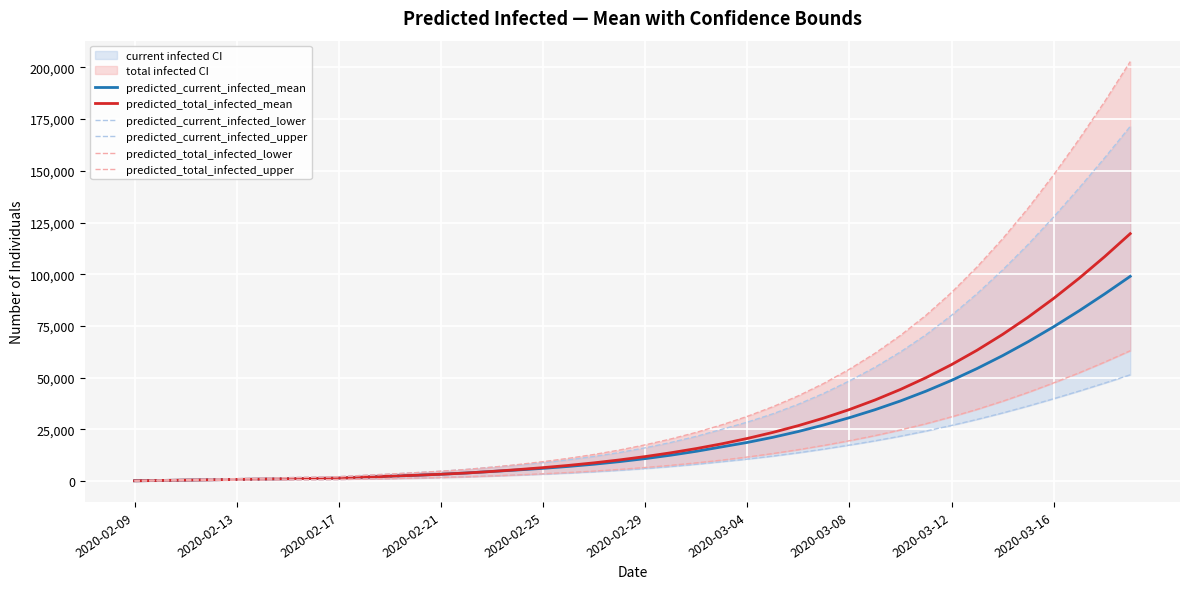

How many values in the predicted_current_infected_upper series exceed 16096?

19